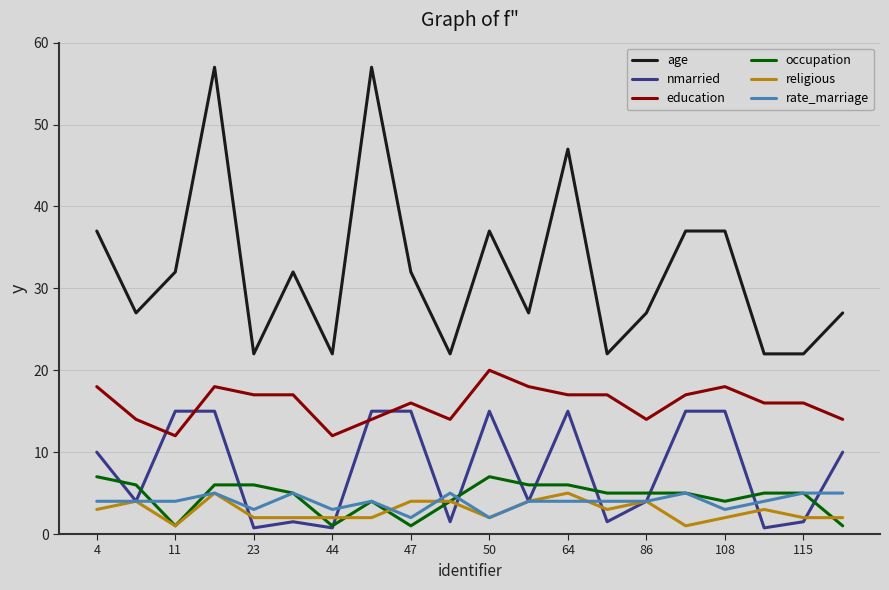

What is the difference between the second highest and minimum values in the education series?

6.0